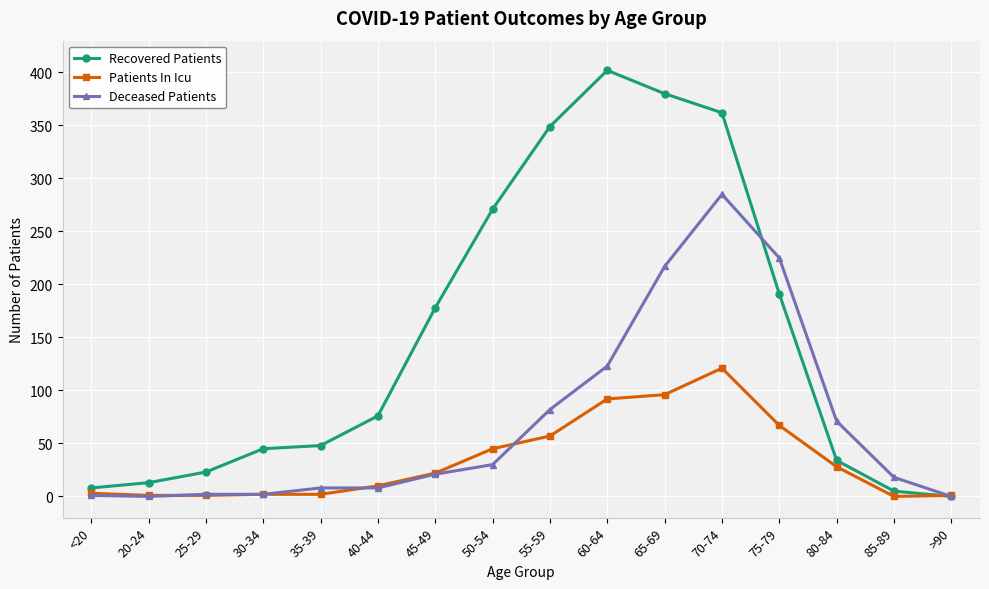

True or false: Deceased Patients has a value of 1 at <20.

True